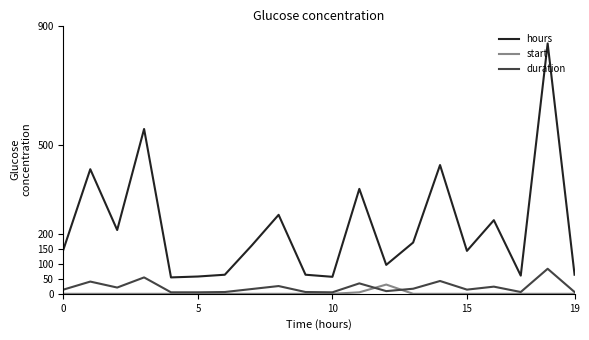

Rank the series by their maximum value, from highest to lowest.

hours, duration, start